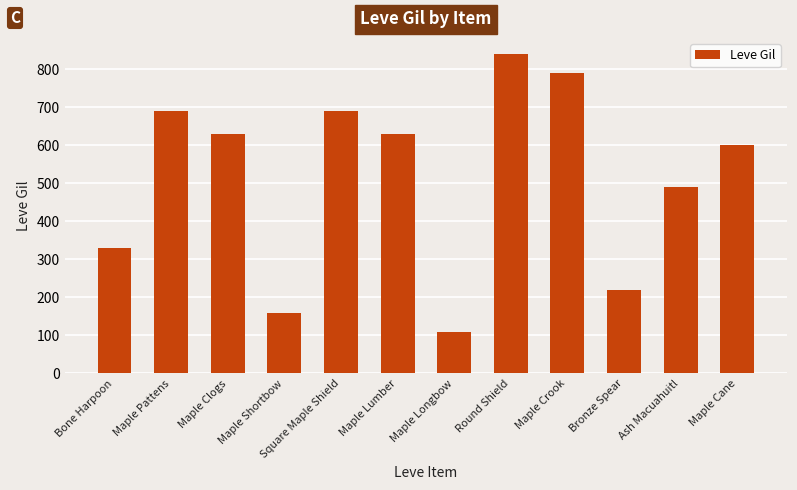

Which has a higher value, Bone Harpoon or Square Maple Shield?

Square Maple Shield